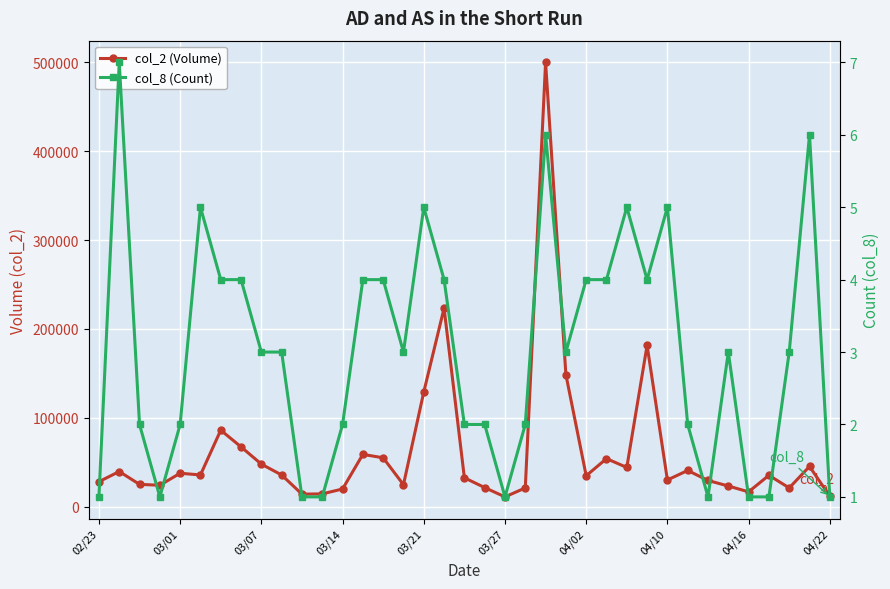

What is the total value across all series at 22?

500016